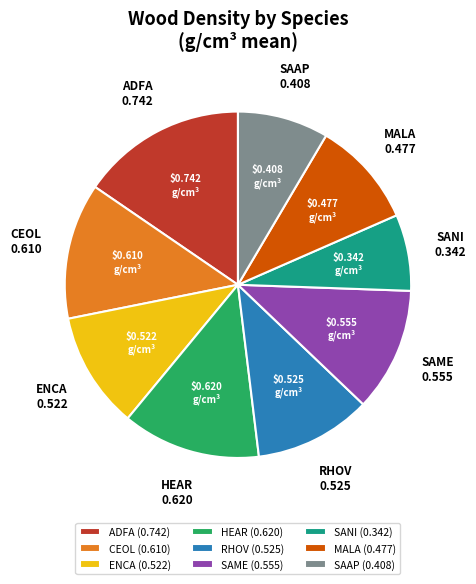

The SANI slice represents 1% of the pie. True or false?

False